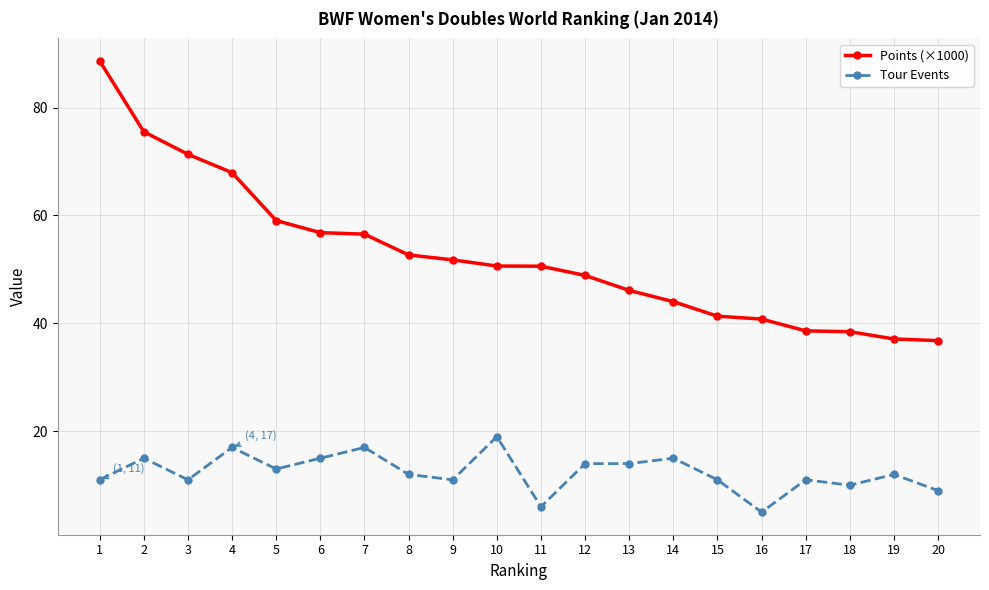

True or false: Tour Events and Points (×1000) intersect in this chart.

False